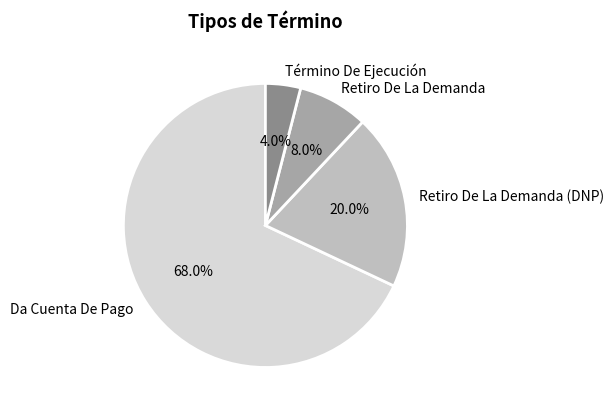

What is the ratio of the value at Da Cuenta De Pago to the value at Retiro De La Demanda (DNP)?

3.4